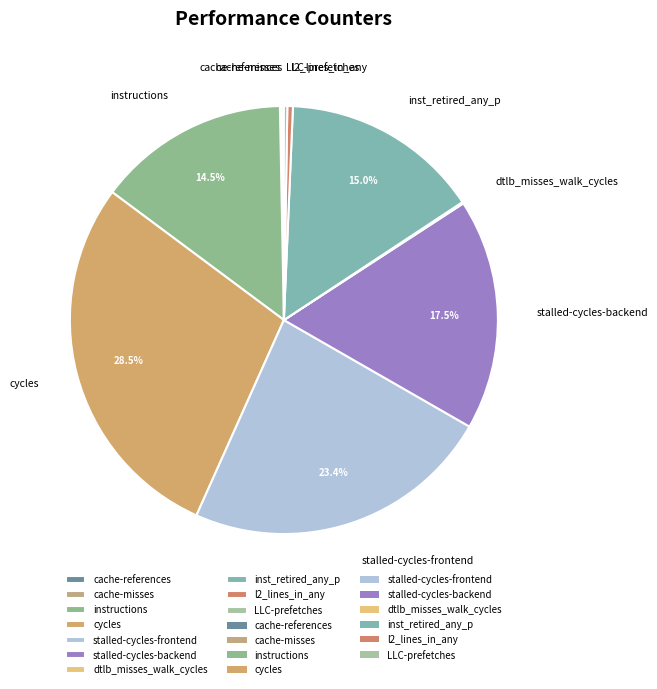

Which has a higher value, stalled-cycles-frontend or l2_lines_in_any?

stalled-cycles-frontend